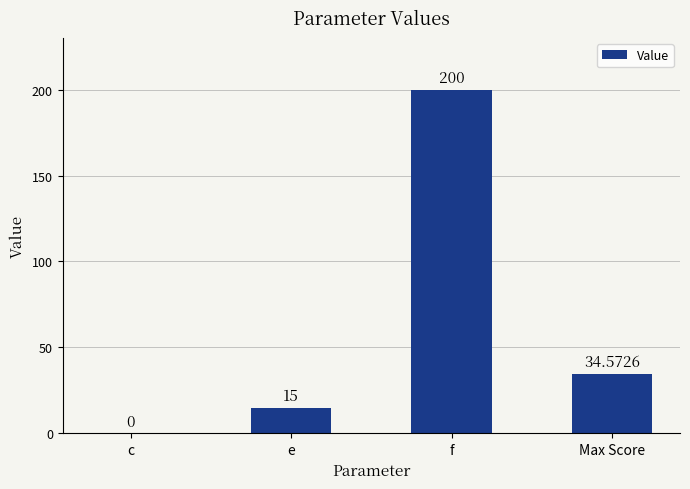

At which label is the value closest to 100?

Max Score